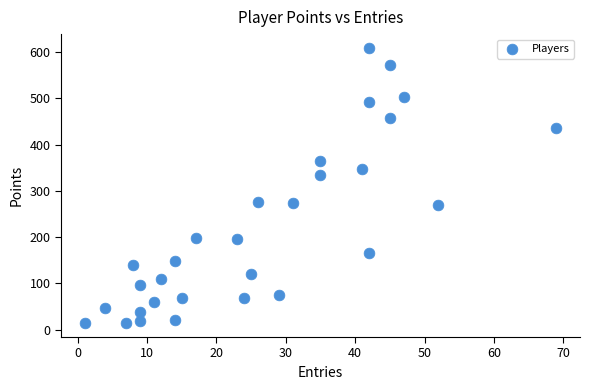

What Y value in the scatter plot is closest to 311?

334